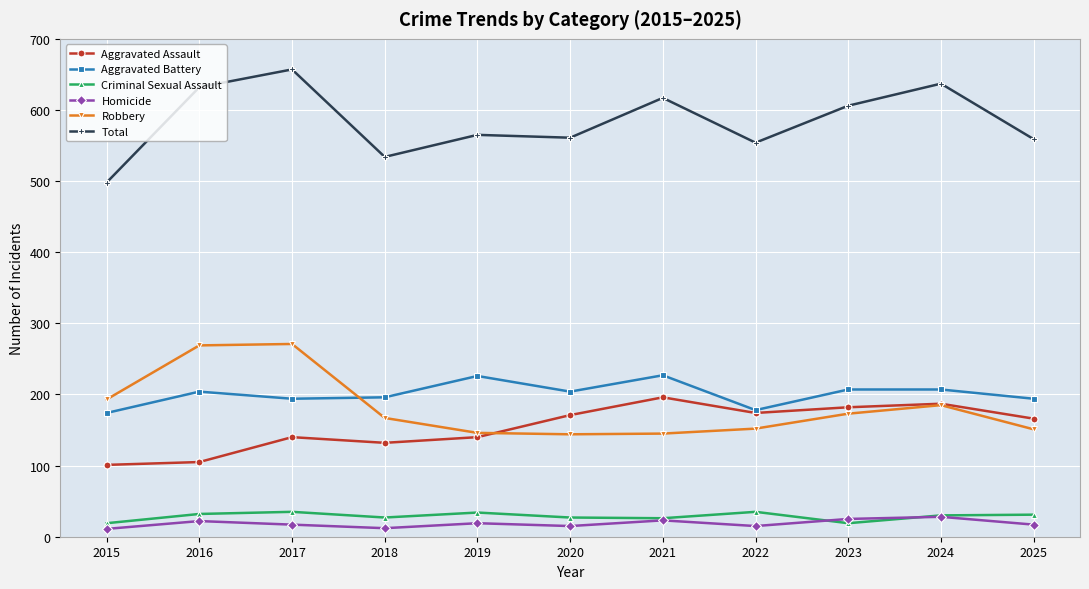

Which series changed the most between 2016 and 2025?

Robbery